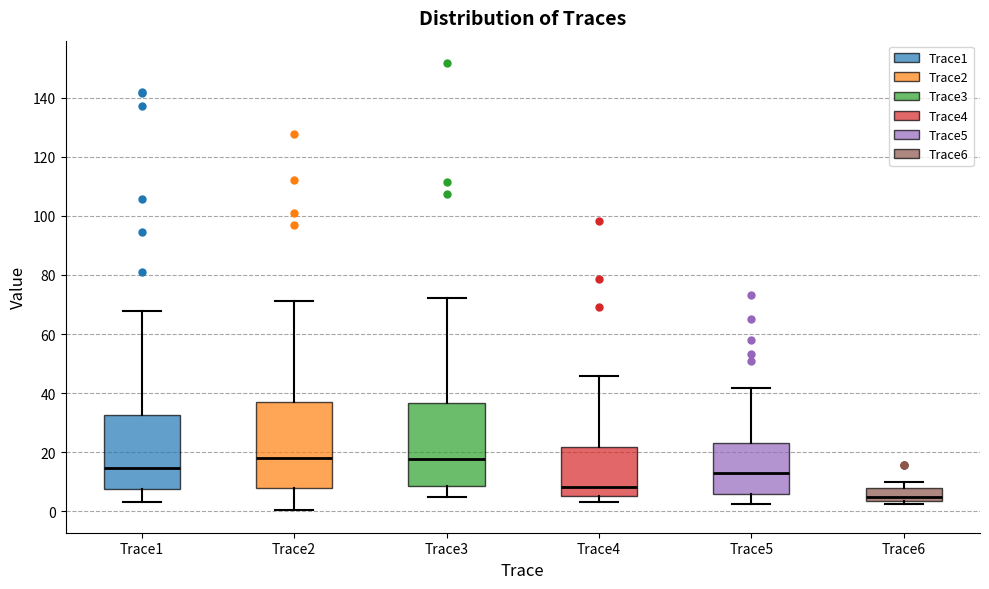

Reading left to right, transcribe this box plot: for each box, give where its median line is, the range the box spans, and where its two whiskers end, as read against the y-axis. The values are not printed on the chart, so give them approximately, as read against the axis.

Trace1: median 14, box 8 to 32, whiskers 4 to 68
Trace2: median 18, box 8 to 36, whiskers 0 to 72
Trace3: median 18, box 8 to 36, whiskers 4 to 72
Trace4: median 8, box 6 to 22, whiskers 4 to 46
Trace5: median 12, box 6 to 24, whiskers 2 to 42
Trace6: median 4 (just above the box's lower edge), box 4 to 8, whiskers 2 to 10